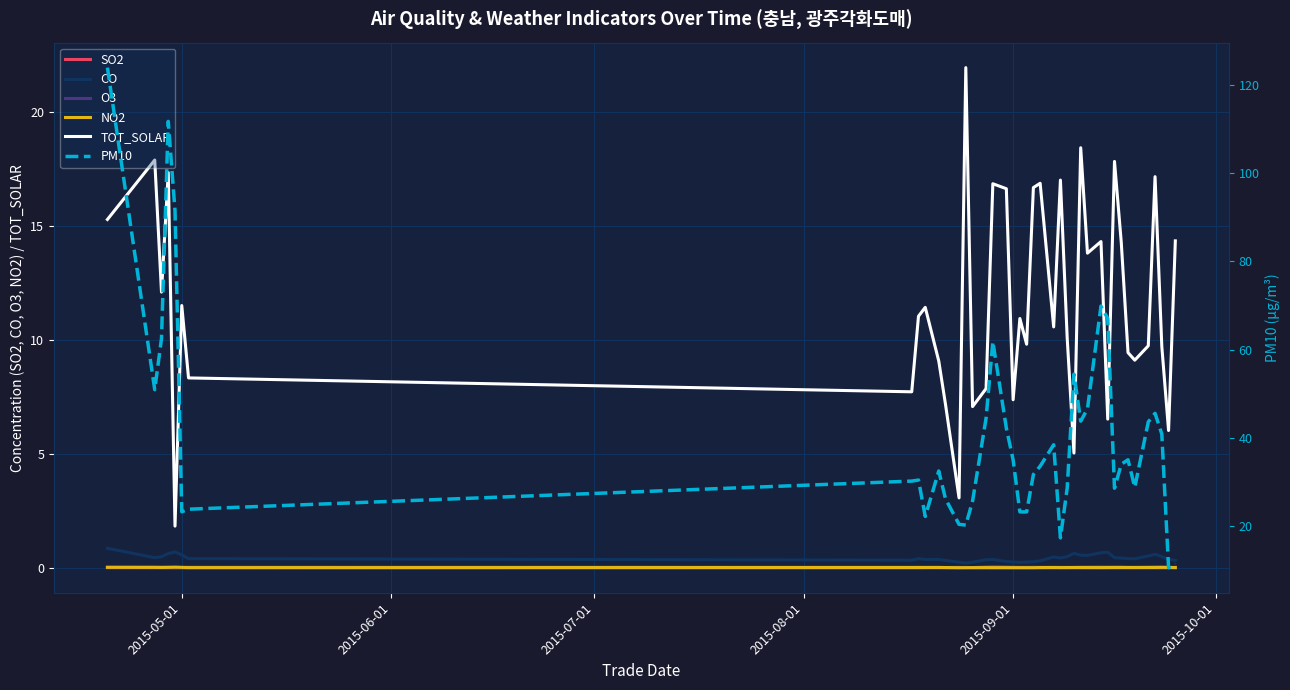

What is the average value of the CO series?

0.4